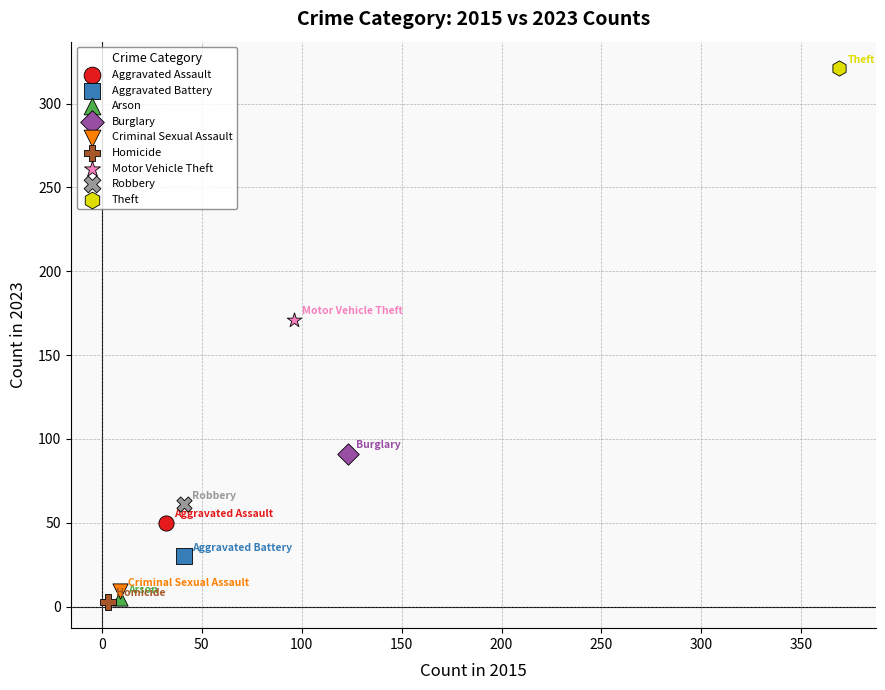

Which series reaches the maximum Y coordinate?

Theft